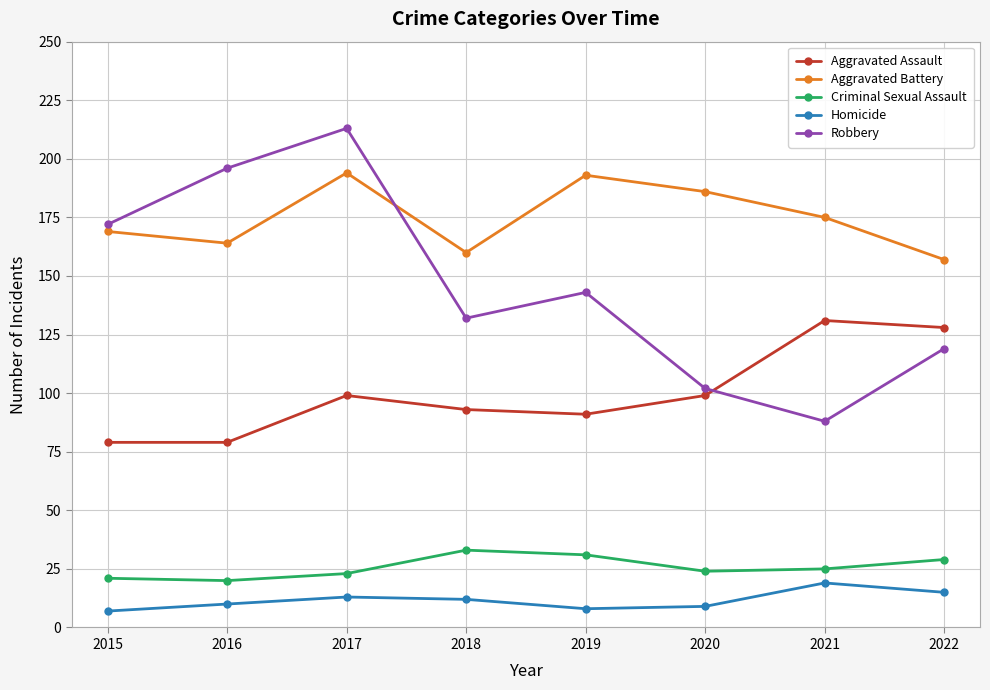

What is the highest value of the Aggravated Battery series?

194